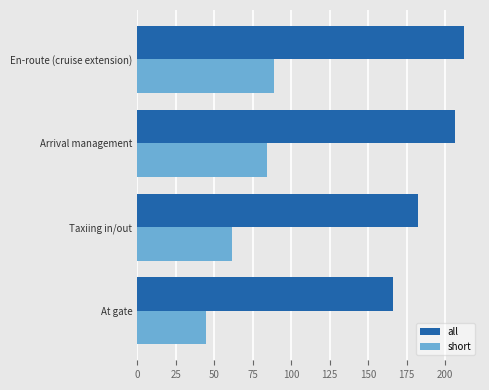

Rank the categories by all value from highest to lowest.

En-route (cruise extension), Arrival management, Taxiing in/out, At gate